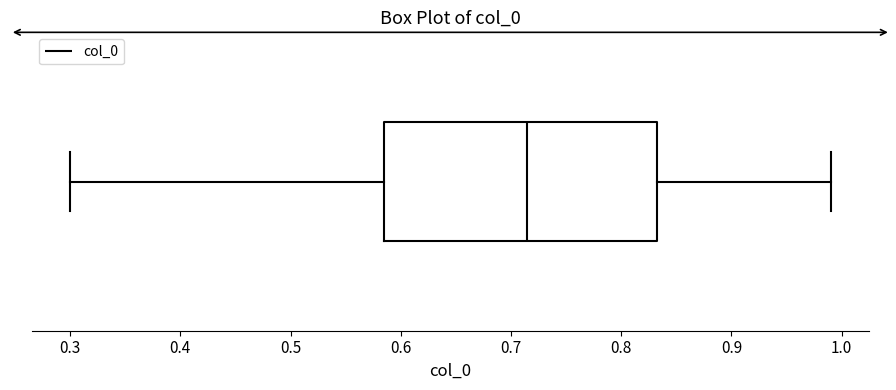

Where does the median line of the box sit on the x-axis? The values are not printed on the chart, so give them approximately, as read against the axis.

0.71